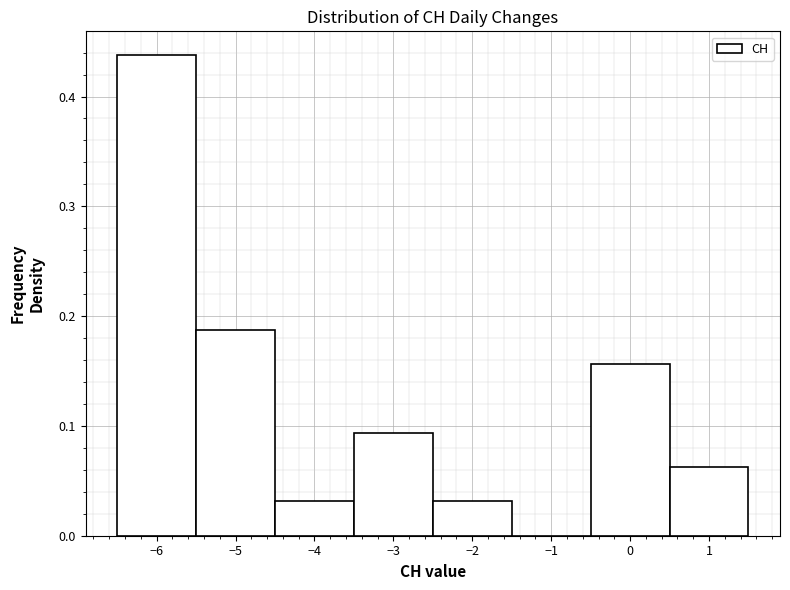

Reading left to right, transcribe this chart: for each bar, give the range it covers on the x-axis and its height. The values are not printed on the chart, so give them approximately, as read against the axis.

-6.5 to -5.5: 0.44
-5.5 to -4.5: 0.19
-4.5 to -3.5: 0.03
-3.5 to -2.5: 0.09
-2.5 to -1.5: 0.03
-1.5 to -0.5: 0
-0.5 to 0.5: 0.16
0.5 to 1.5: 0.06